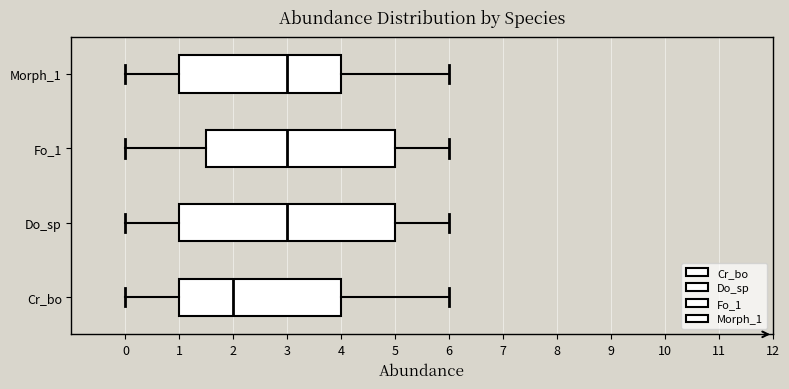

Where is the left edge of the box for Morph_1 on the x-axis? The values are not printed on the chart, so give them approximately, as read against the axis.

1.0